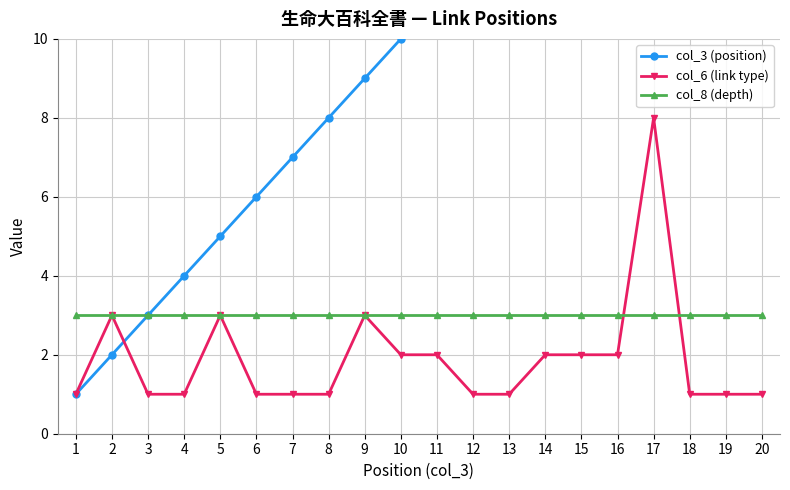

The value of col_6 (link type) at 6 is 1. True or false?

True